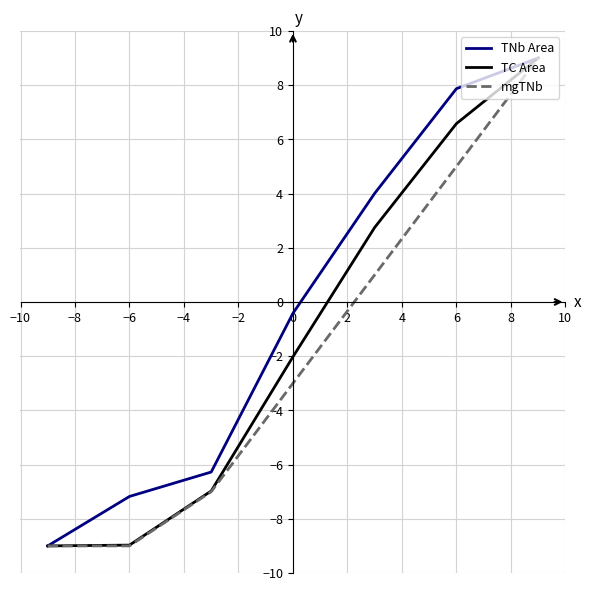

Which series has the largest total across all categories?

TNb Area